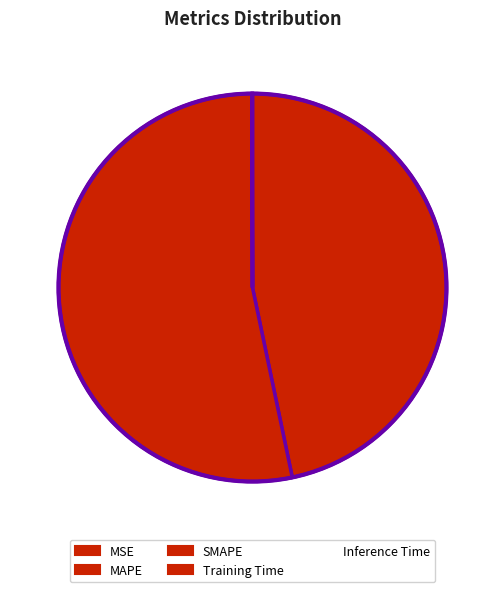

Which slice represents more than half of the pie?

SMAPE